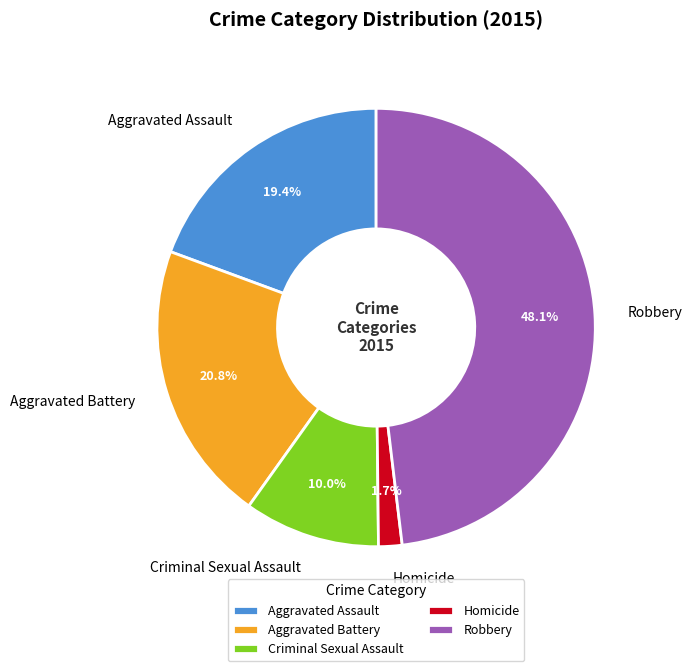

Which slice is the largest?

Robbery